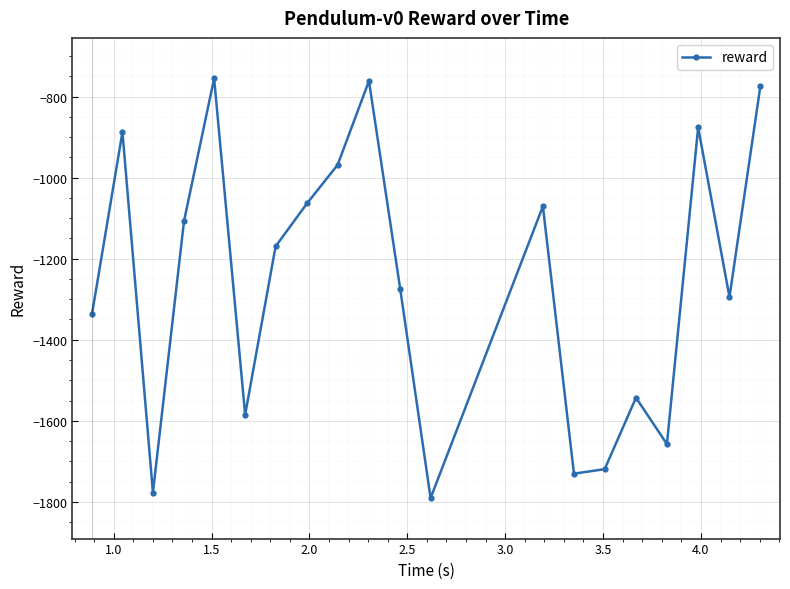

How many lines are shown in the chart?

1